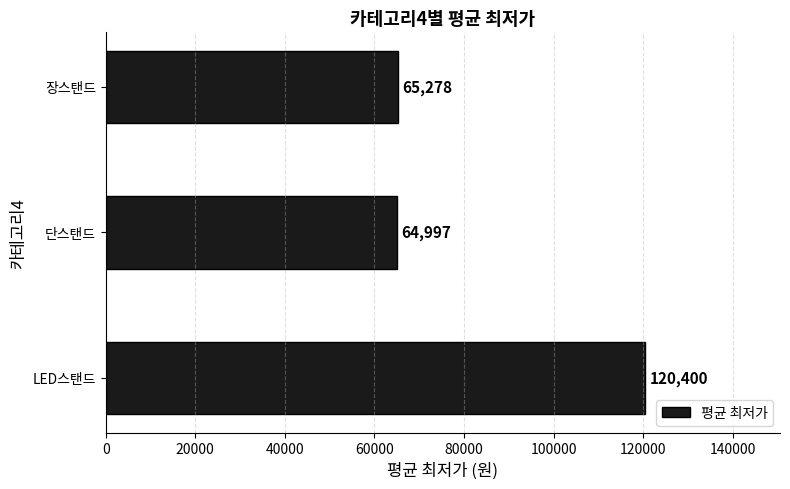

What position from the top is LED스탠드?

3